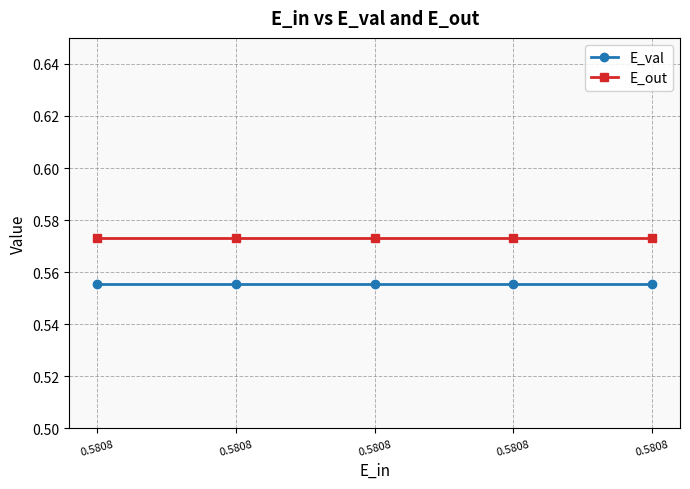

What are all the series names shown in the legend?

E_val, E_out